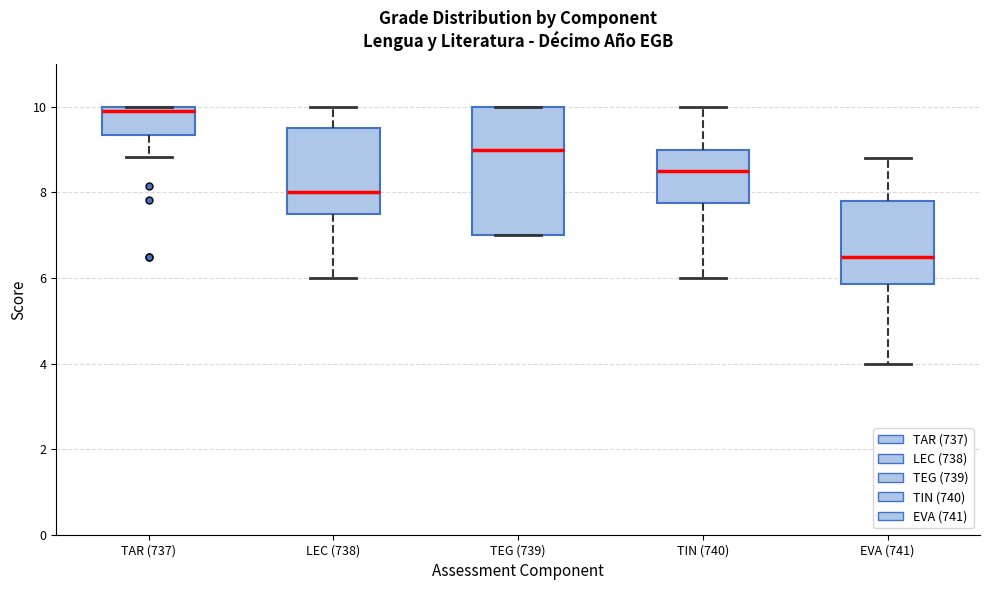

Which box has the highest median line?

TAR (737)